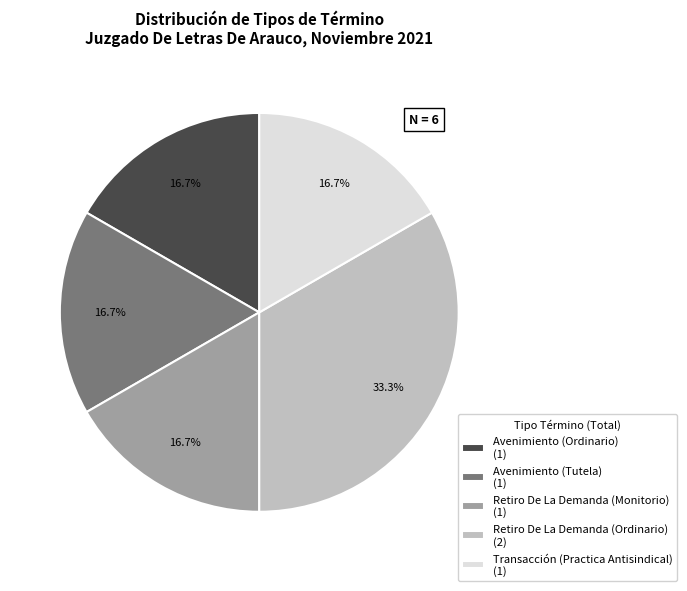

Approximately how many times larger is the value at Transacción (Practica Antisindical) compared to Retiro De La Demanda (Monitorio)?

1.0